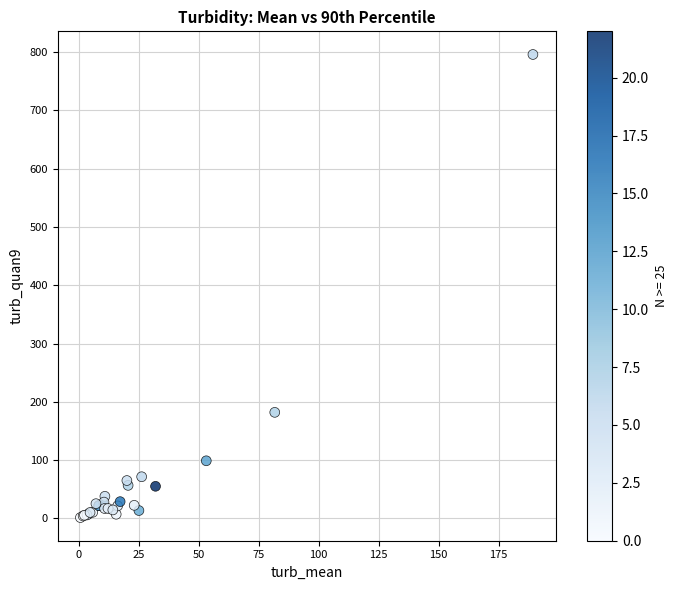

What Y value in the scatter plot is closest to 398?

181.9